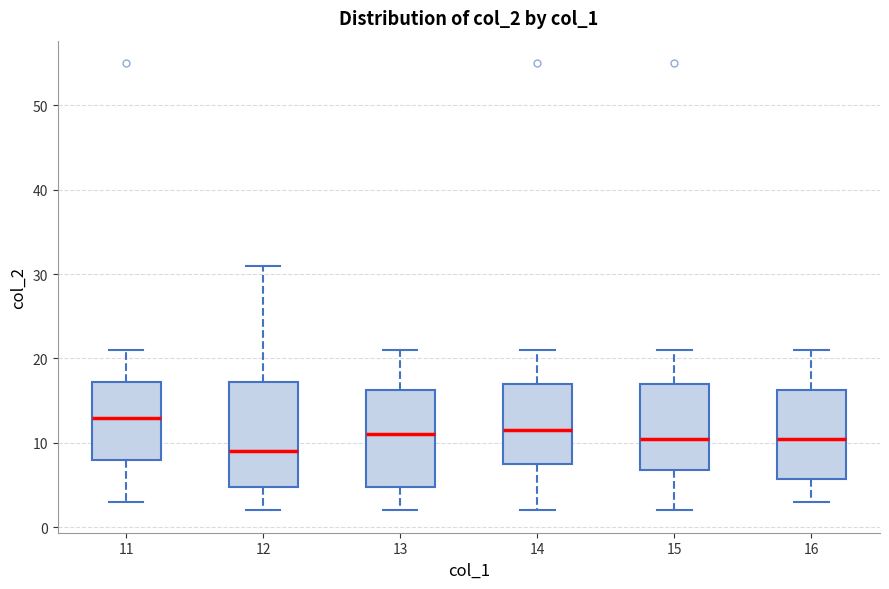

Where is the lower edge of the box at x = 12 on the y-axis? The values are not printed on the chart, so give them approximately, as read against the axis.

5